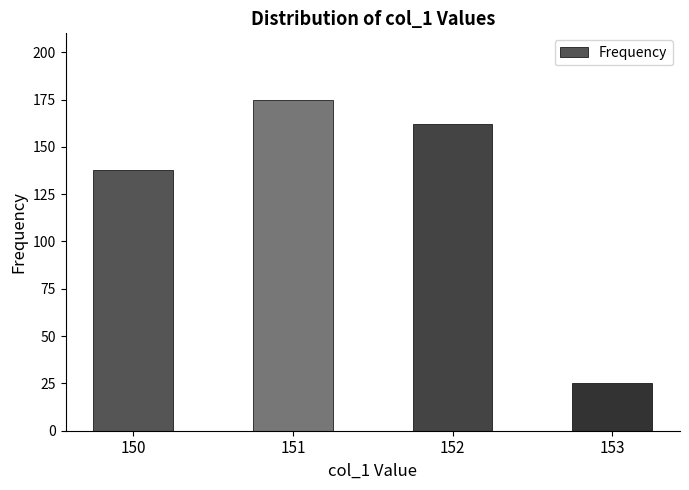

The chart shows a value of 223 at 150. True or false?

False